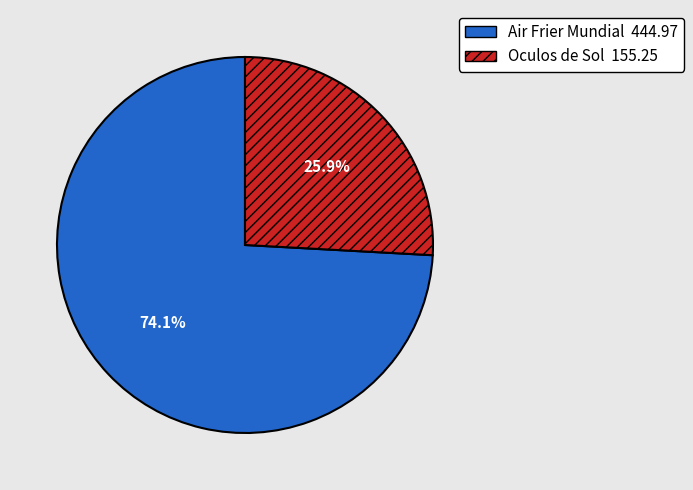

True or false: Oculos de Sol accounts for 26% of the total.

True